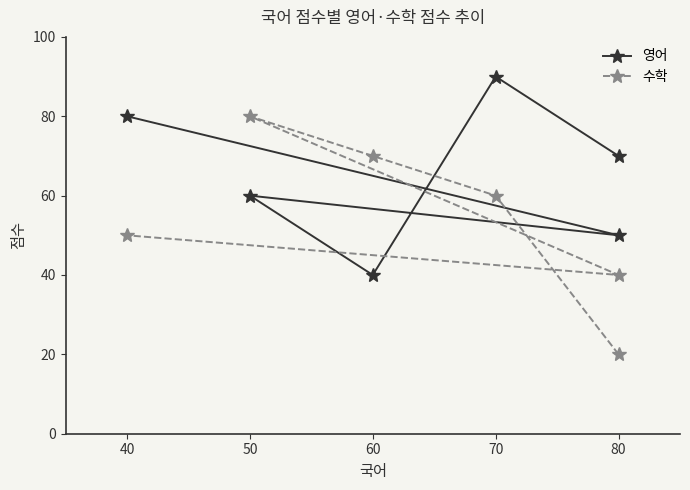

What is the highest value of the 영어 series?

90